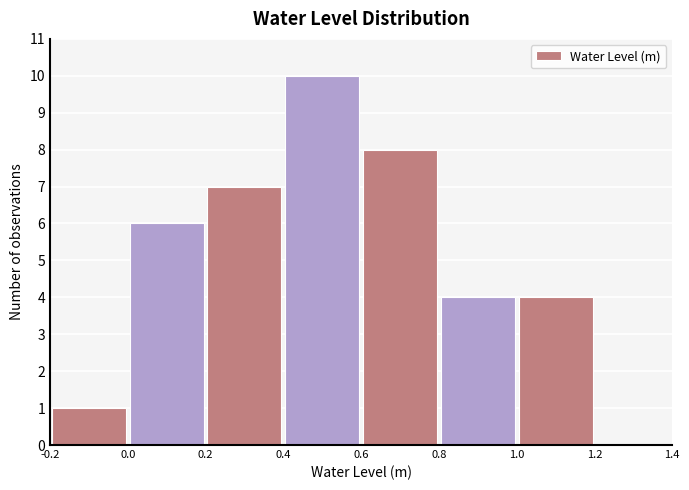

What is the height of the bar covering 0.0 to 0.2 on the x-axis? The values are not printed on the chart, so give them approximately, as read against the axis.

6